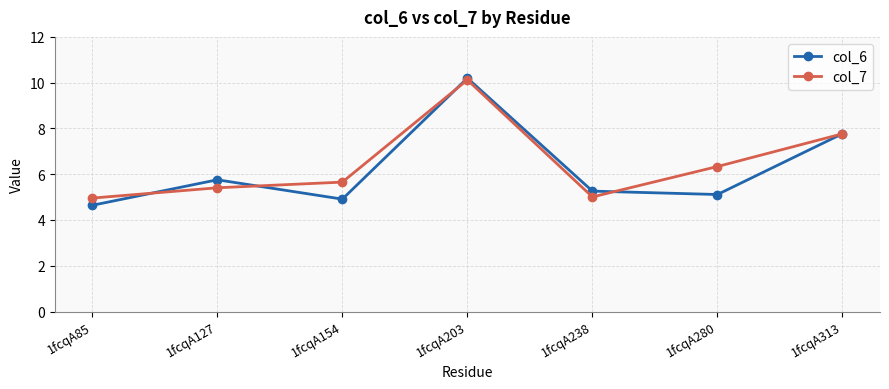

True or false: col_7 has a value of 2.0 at 1fcqA85.

False